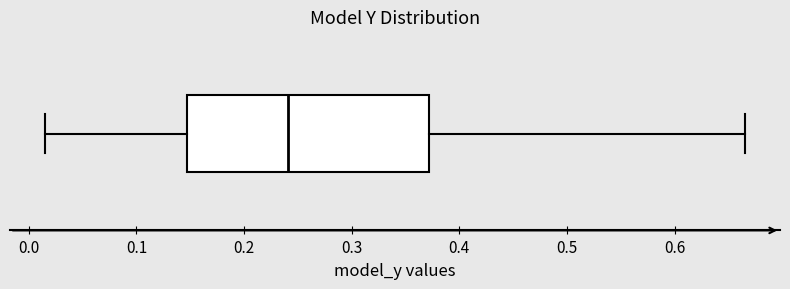

Read this box plot against the x-axis: the position of the median line, the range covered by the box, and the ends of both whiskers. The values are not printed on the chart, so give them approximately, as read against the axis.

median 0.24, box 0.15 to 0.37, whiskers 0.02 to 0.67